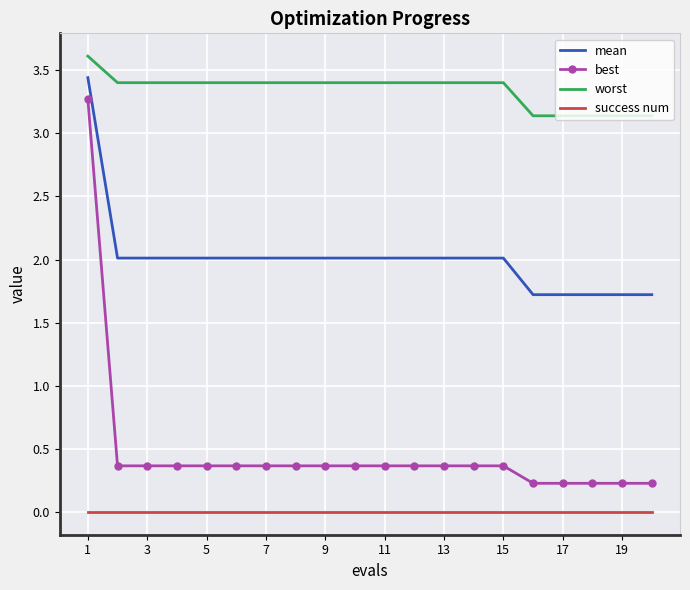

Which series has the largest total across all categories?

worst